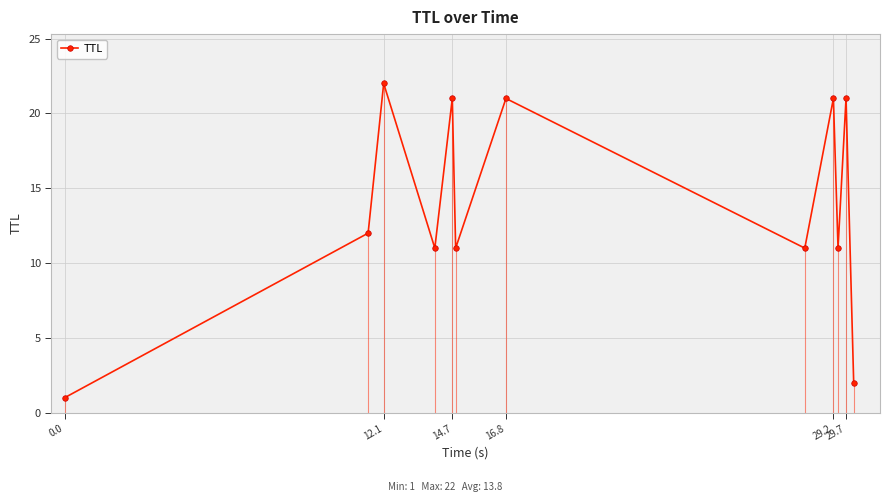

What is the minimum value shown in the chart?

1